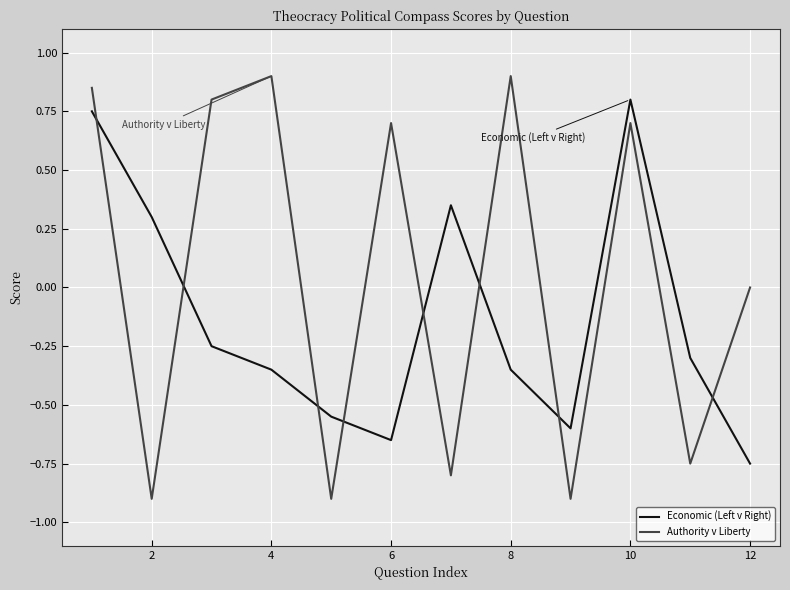

What is the greatest value displayed?

0.9